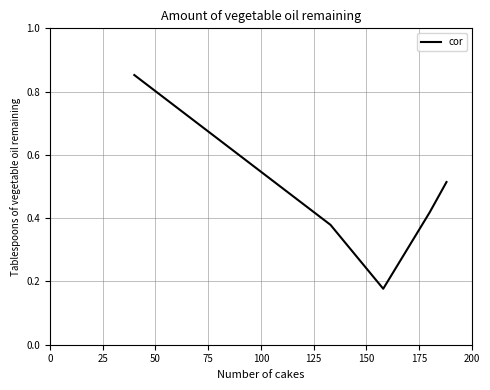

Count the values in the range 0 to 1.

5